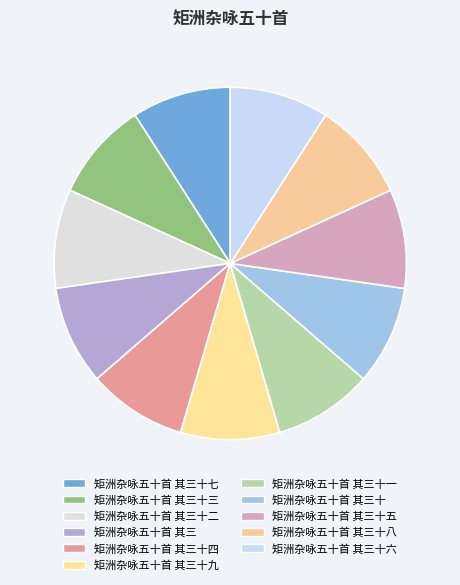

What is the total percentage of 矩洲杂咏五十首 其三十一 and 矩洲杂咏五十首 其三十五?

18.2%